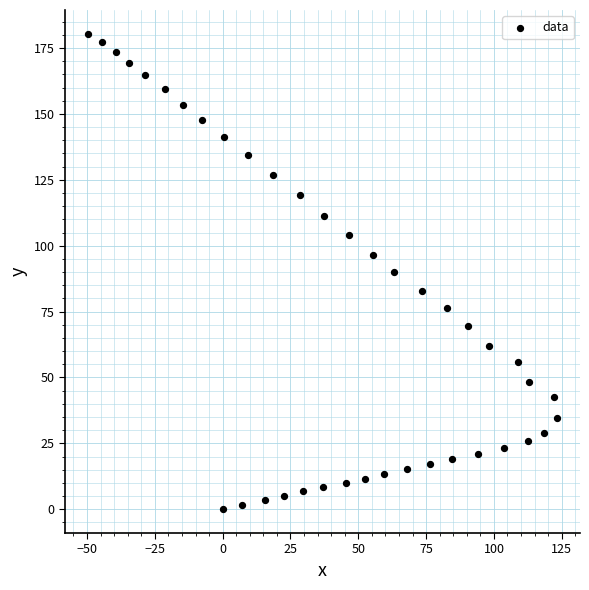

What is the range of X values (max minus min)?

172.6